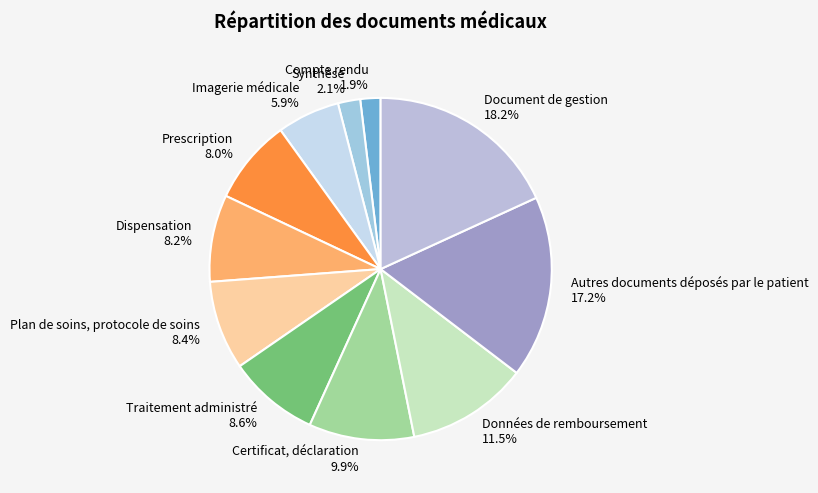

To the nearest percent, what percentage of the pie is Plan de soins, protocole de soins?

8%